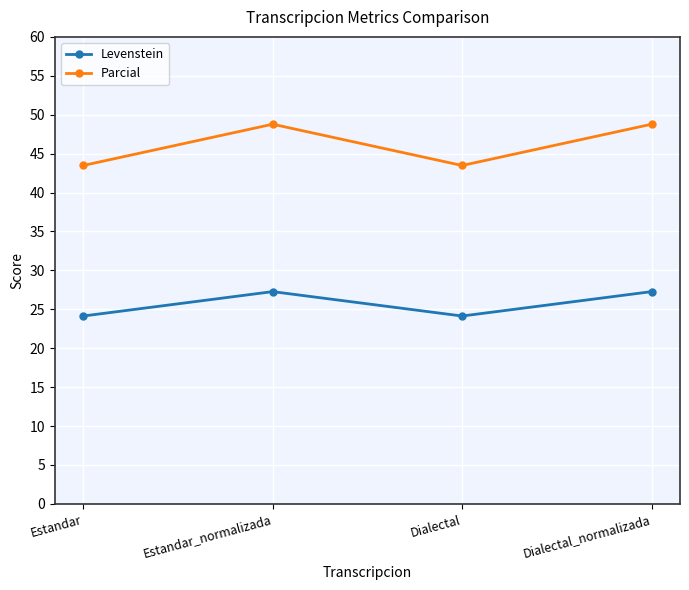

True or false: Parcial has a value of 76.5 at Dialectal_normalizada.

False